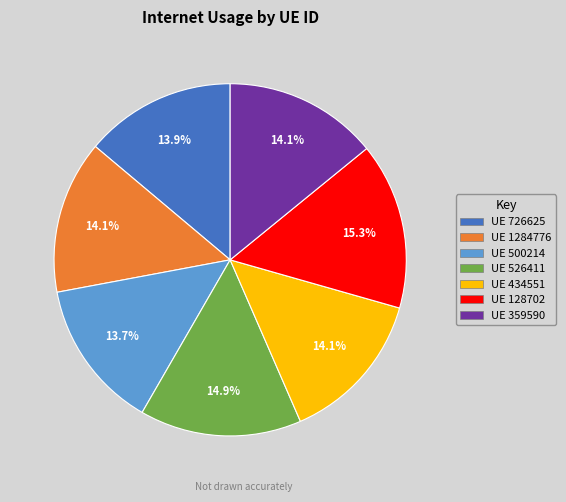

Combined, what portion of the pie is UE 434551 and UE 500214?

27.8%